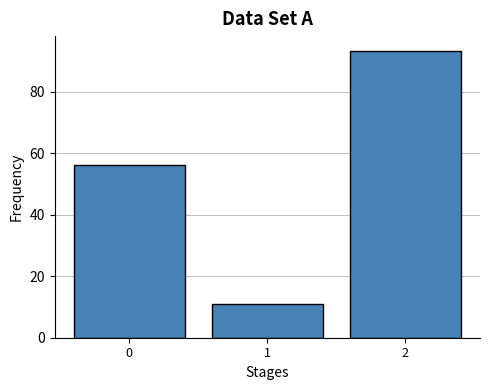

Reading left to right, transcribe this chart: for each bar, give the range it covers on the x-axis and its height. The values are not printed on the chart, so give them approximately, as read against the axis.

-0.5 to 0.5: 56
0.5 to 1.5: 12
1.5 to 2.5: 94